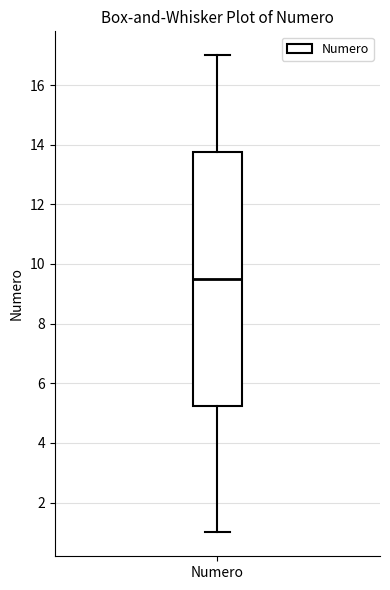

Read this box plot against the y-axis: the position of the median line, the range covered by the box, and the ends of both whiskers. The values are not printed on the chart, so give them approximately, as read against the axis.

median 9.6, box 5.2 to 13.8, whiskers 1.0 to 17.0